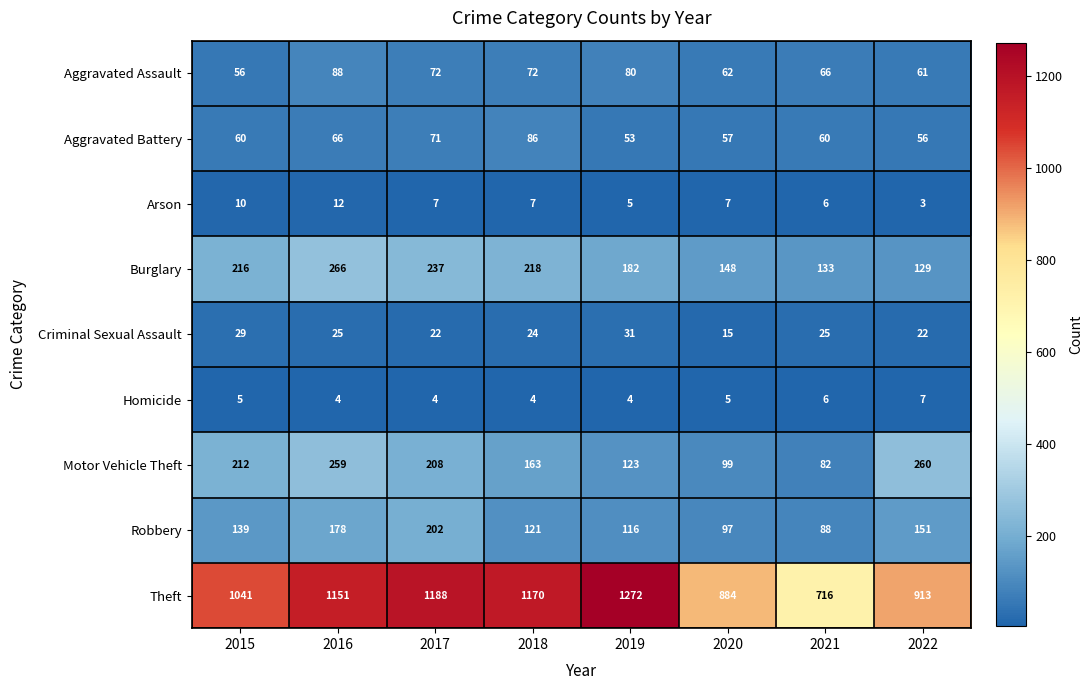

The value of Theft at 2015 is 1041. True or false?

True